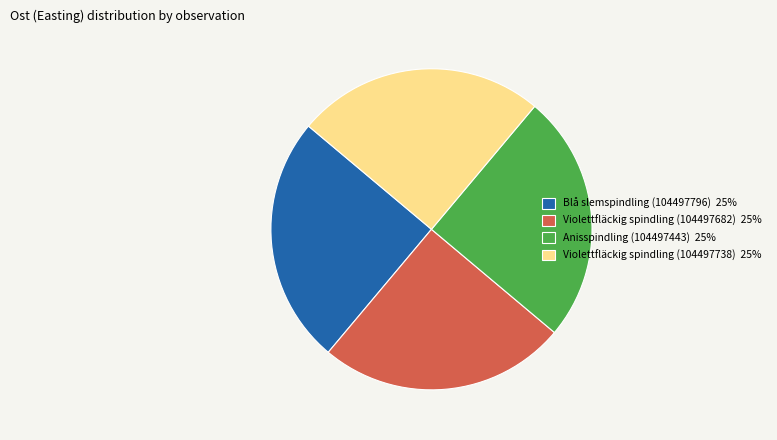

What is the ratio of the value at Violettfläckig spindling (104497682) 25% to the value at Violettfläckig spindling (104497738) 25%?

1.0